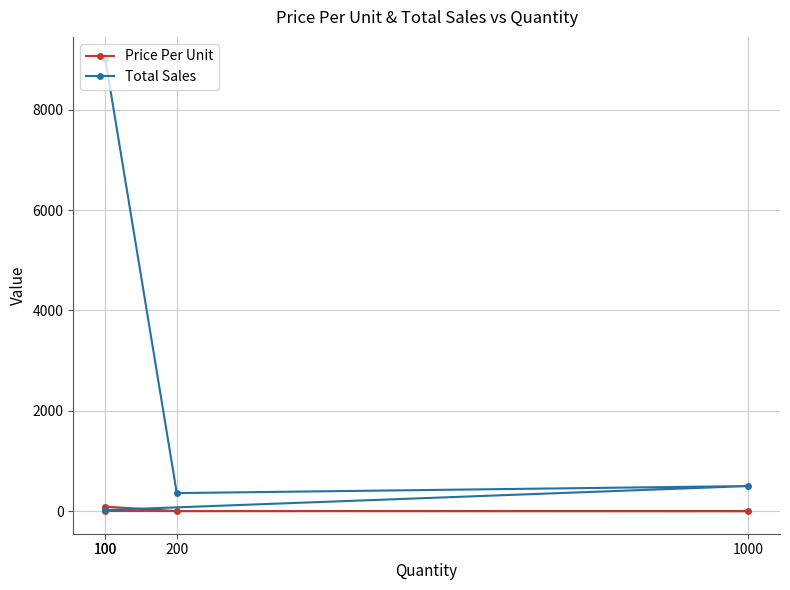

How many values in the Price Per Unit series are below 2?

2